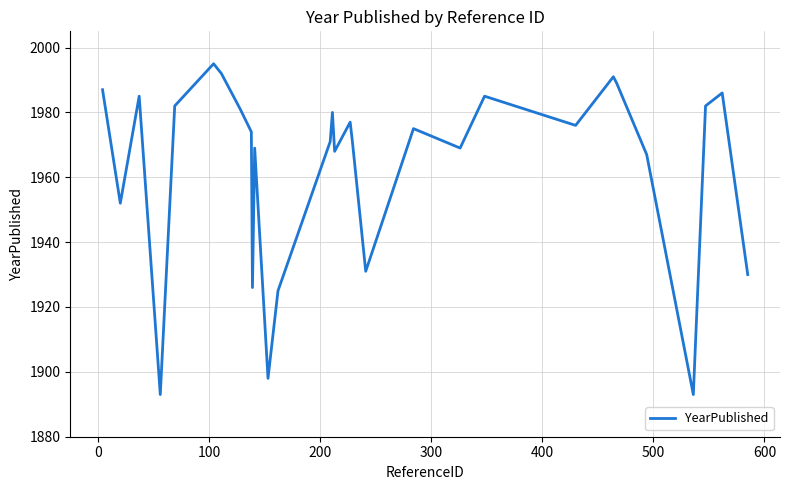

What is the difference between the maximum and minimum values?

102